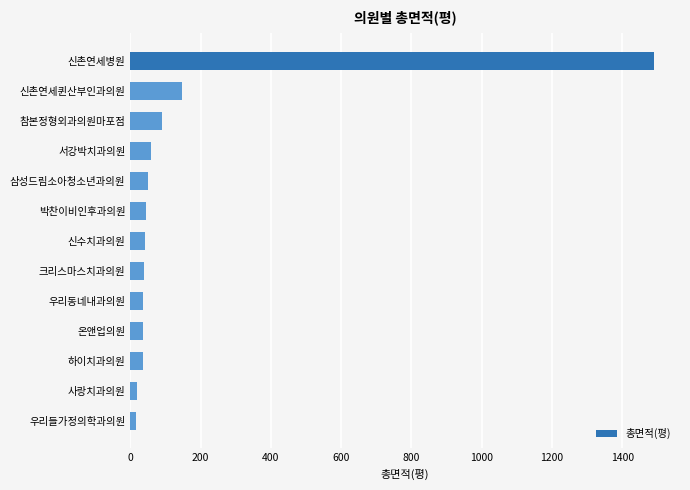

The value at 신촌연세병원 is 867.2. True or false?

False